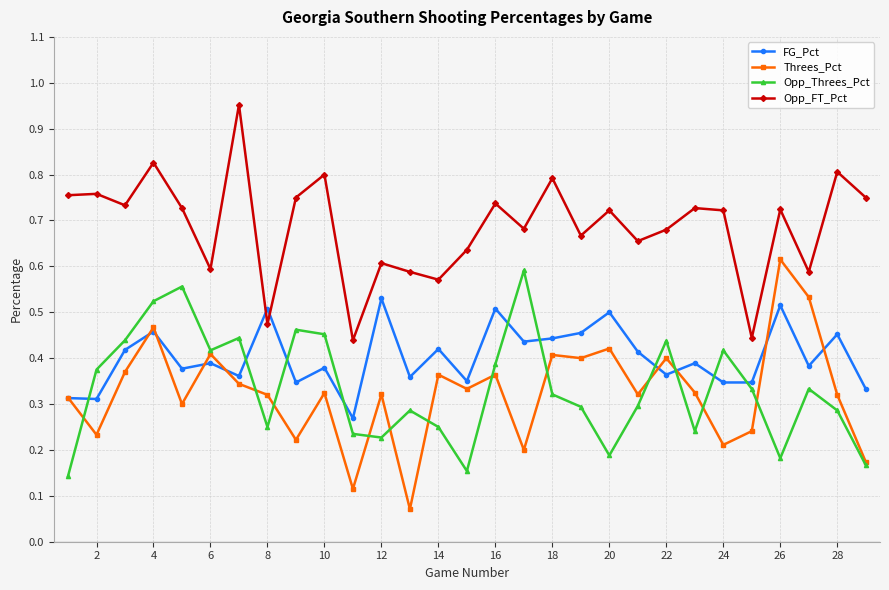

What are all the series names shown in the legend?

FG_Pct, Threes_Pct, Opp_Threes_Pct, Opp_FT_Pct